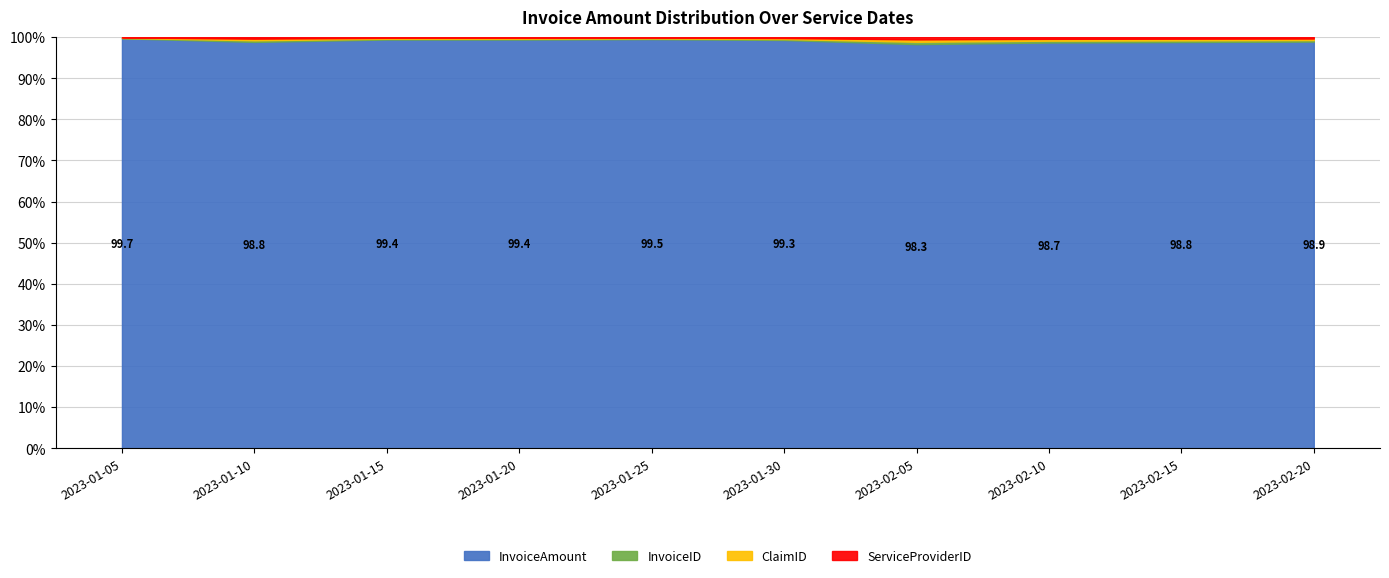

True or false: ClaimID and ServiceProviderID cross at least once.

False